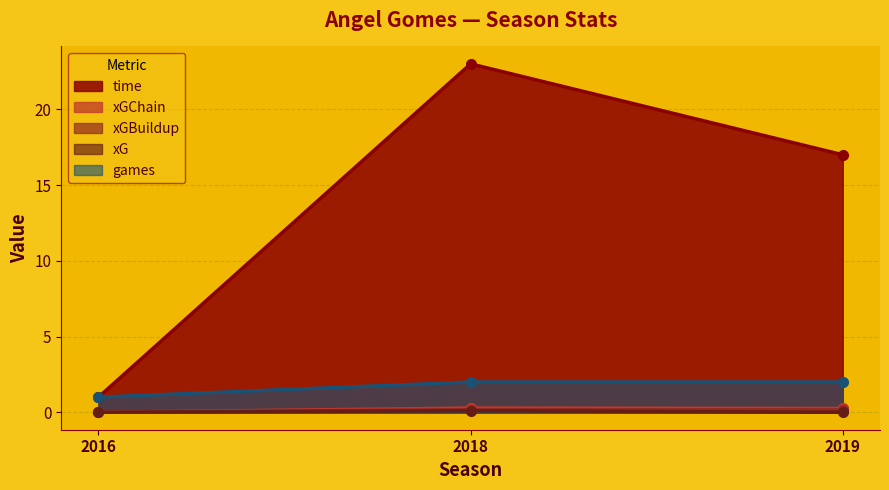

What is the spread (max minus min) of values at 2018?

22.9